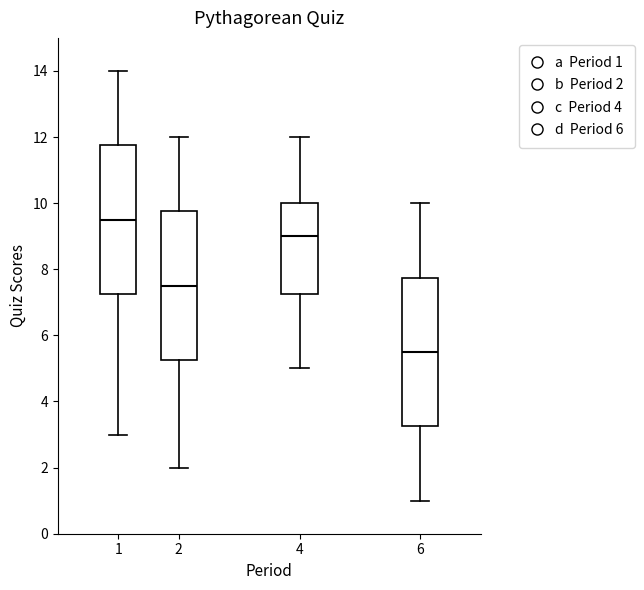

Which box has the lowest median line?

6